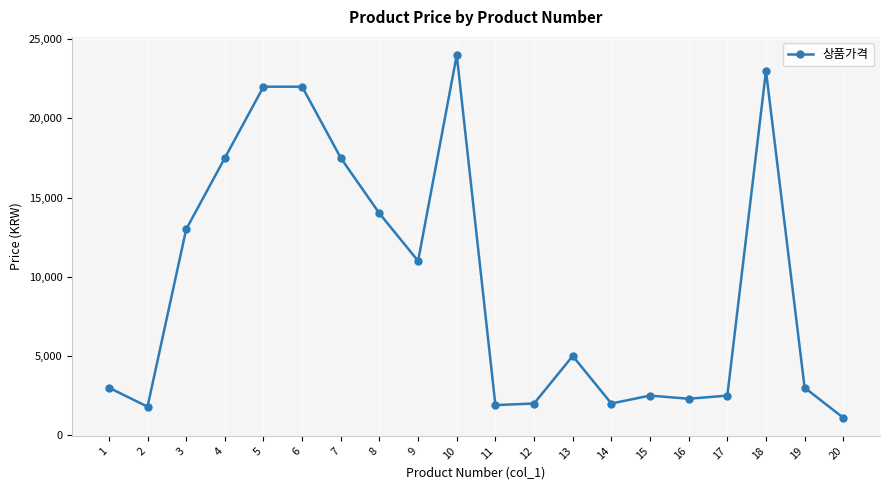

The value at 18 is 37083. True or false?

False